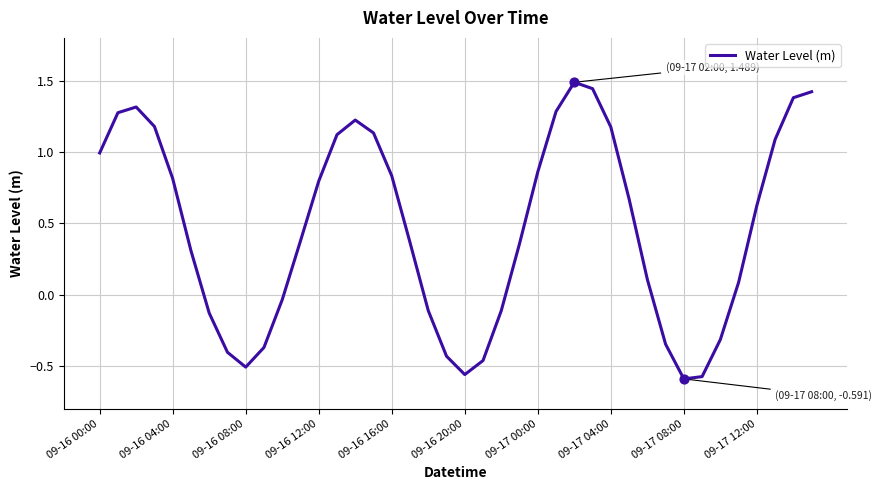

What is the difference between the maximum and minimum values?

2.1